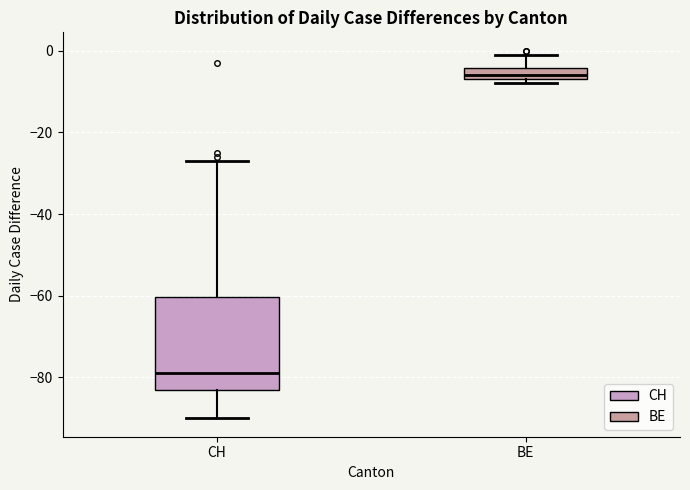

Which box is the tallest, from its lower edge to its upper edge?

CH